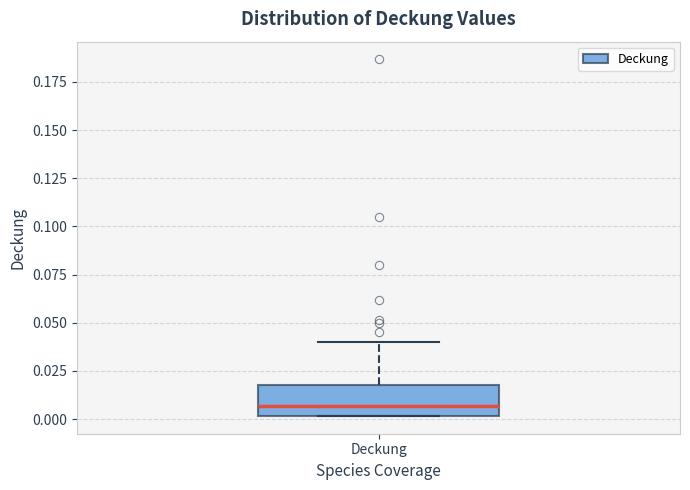

Read this box plot against the y-axis: the position of the median line, the range covered by the box, and the ends of both whiskers. The values are not printed on the chart, so give them approximately, as read against the axis.

median 0.005, box 0.000 to 0.020, whiskers 0.000 to 0.040